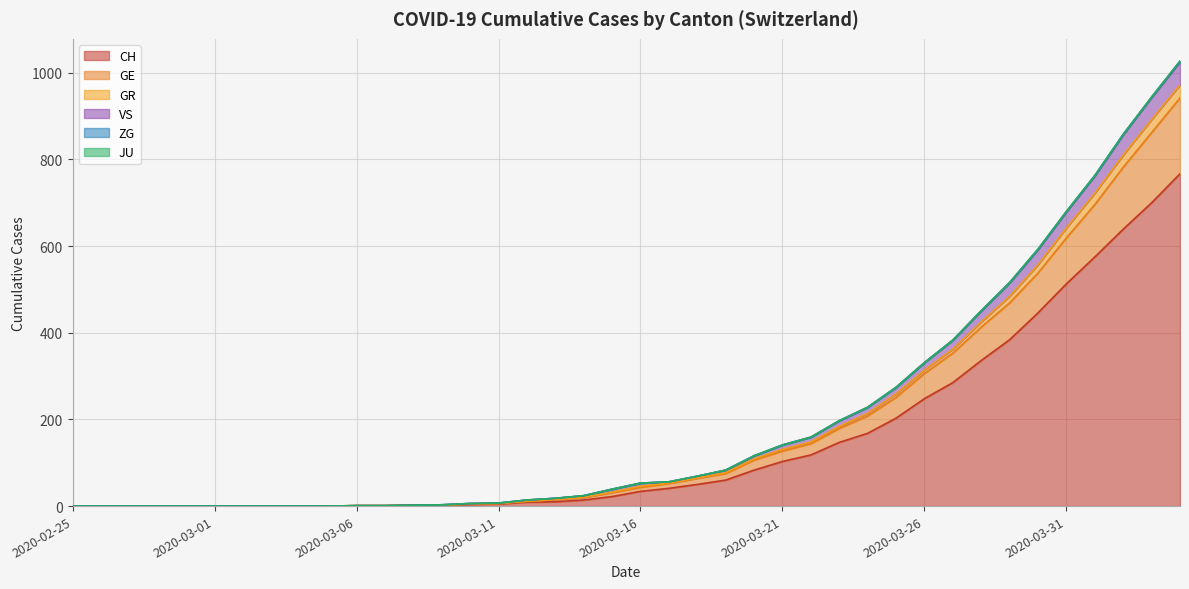

Where is GE nearest to the value 471?

2020-03-29